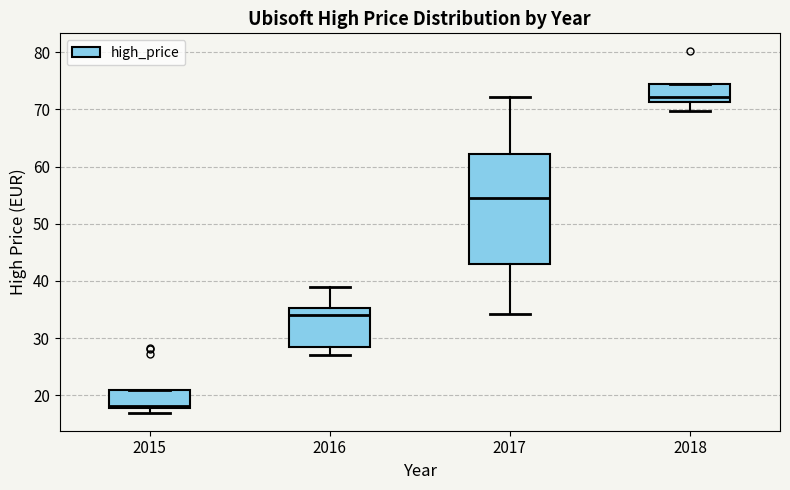

Reading left to right, transcribe this box plot: for each box, give where its median line is, the range the box spans, and where its two whiskers end, as read against the y-axis. The values are not printed on the chart, so give them approximately, as read against the axis.

2015: median 18 (just above the box's lower edge), box 18 to 21, whiskers 17 to 21
2016: median 34, box 28 to 35, whiskers 27 to 39
2017: median 55, box 43 to 62, whiskers 34 to 72
2018: median 72, box 71 to 74, whiskers 70 to 74